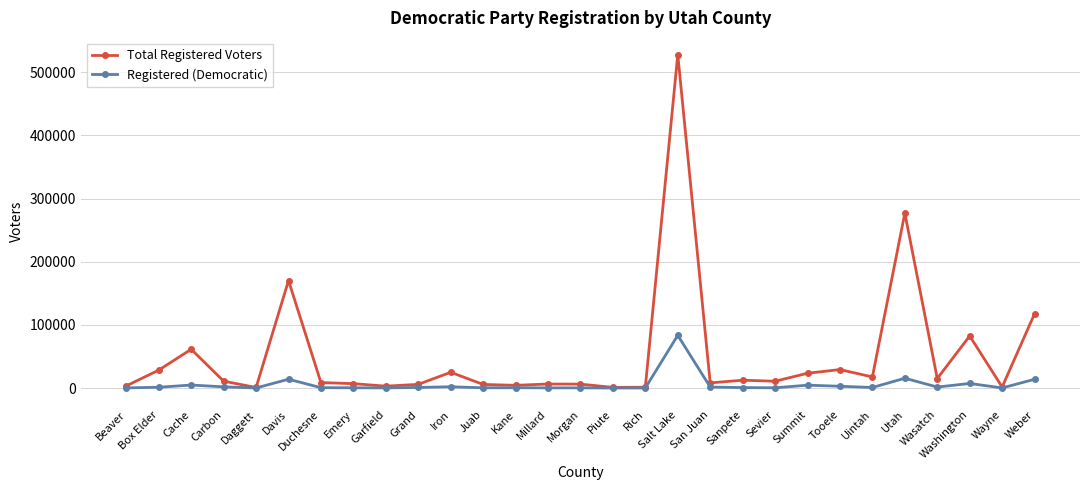

What is the difference between the second highest and second lowest values in the Registered (Democratic) series?

15459